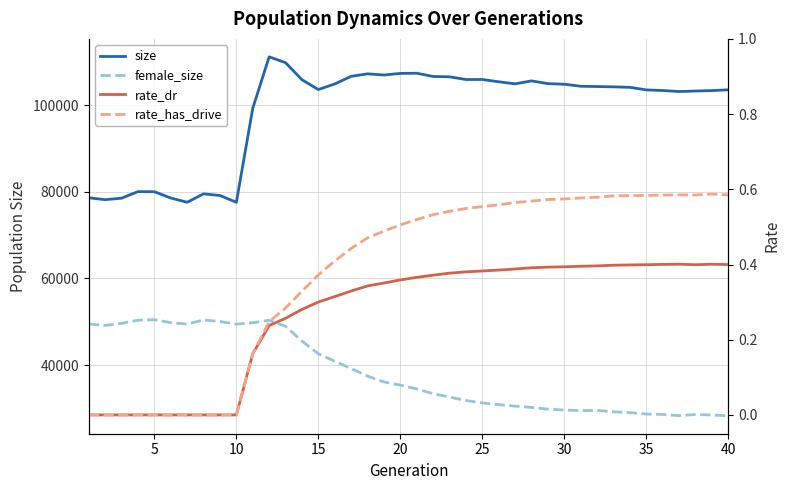

What is the difference between the second highest and minimum values in the rate_dr series?

0.4